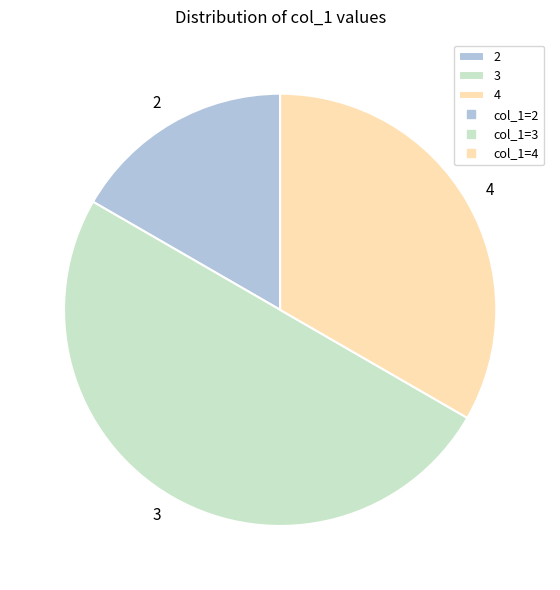

Is 4 the majority of the pie?

No